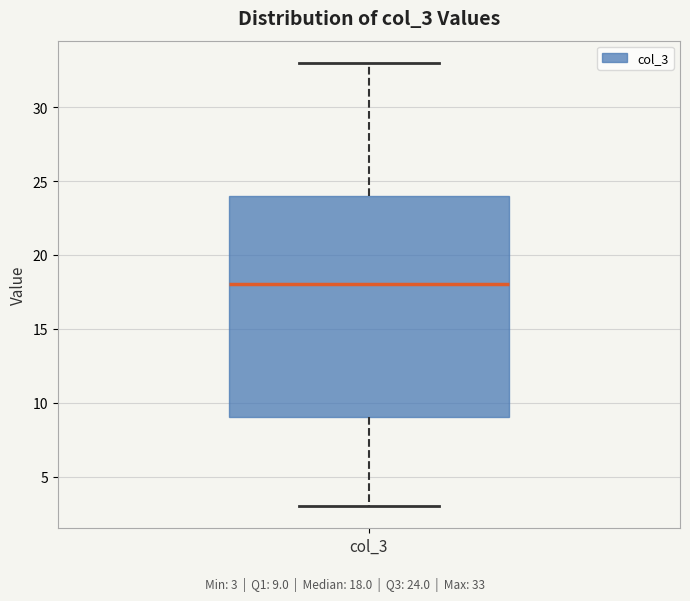

Read this box plot against the y-axis: the position of the median line, the range covered by the box, and the ends of both whiskers. The values are not printed on the chart, so give them approximately, as read against the axis.

median 18, box 9 to 24, whiskers 3 to 33